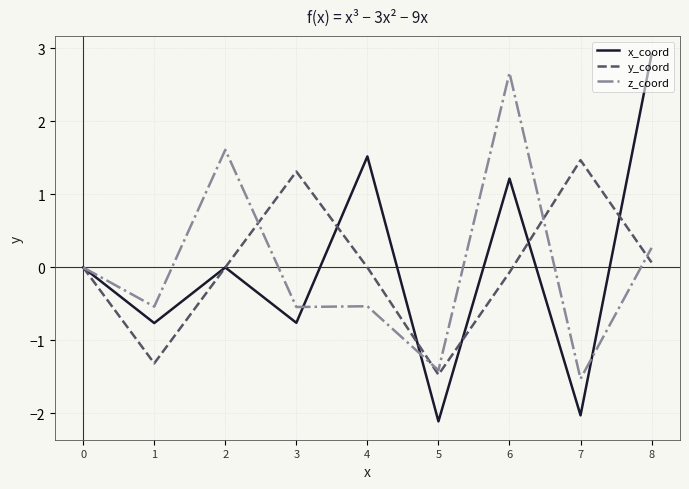

List the series in order of their peak value, highest first.

x_coord, z_coord, y_coord